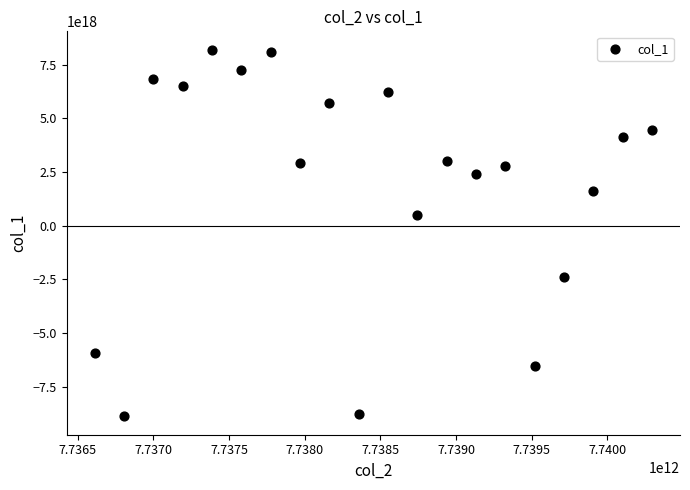

What is the range of X values (max minus min)?

3686056057